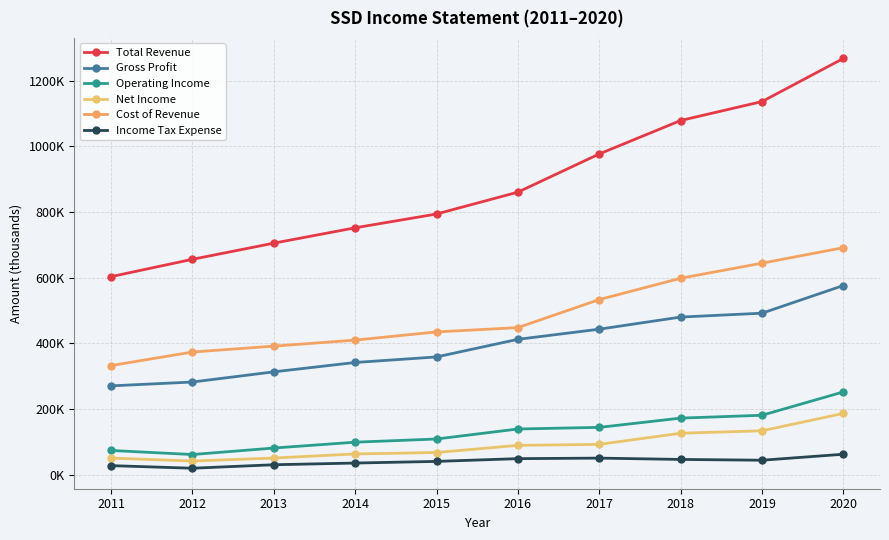

What is the highest value of the Gross Profit series?

576400